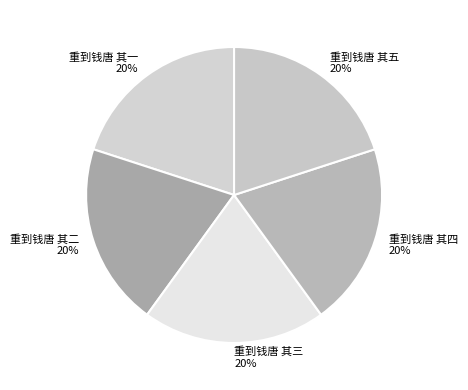

The 重到钱唐 其四 slice represents 9% of the pie. True or false?

False